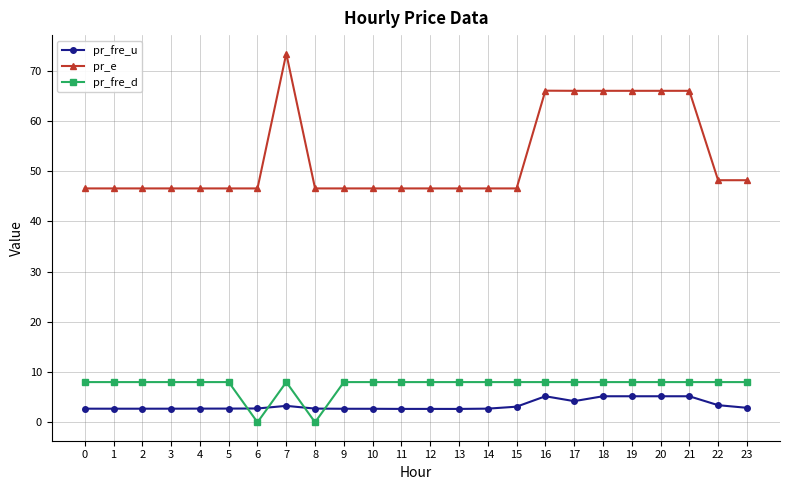

Which series changed the most between 14 and 18?

pr_e